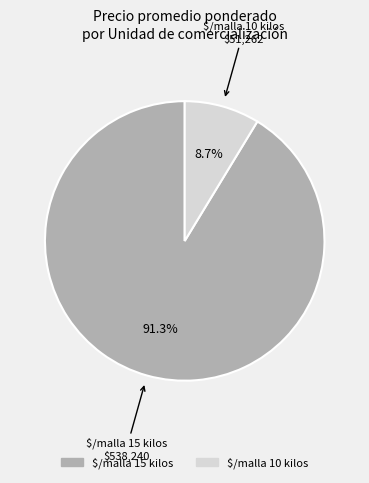

How much of the chart is everything except $/malla 10 kilos?

91.3%